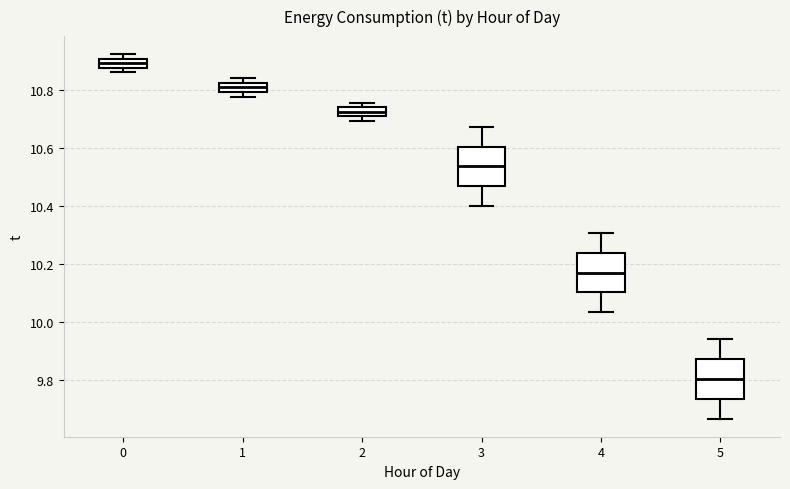

Reading left to right, transcribe this box plot: for each box, give where its median line is, the range the box spans, and where its two whiskers end, as read against the y-axis. The values are not printed on the chart, so give them approximately, as read against the axis.

0: median 10.90 (inside the box), box 10.88 to 10.90, whiskers 10.86 to 10.92
1: median 10.82 (inside the box), box 10.80 to 10.82, whiskers 10.78 to 10.84
2: median 10.72 (inside the box), box 10.72 to 10.74, whiskers 10.70 to 10.76
3: median 10.54, box 10.46 to 10.60, whiskers 10.40 to 10.68
4: median 10.18, box 10.10 to 10.24, whiskers 10.04 to 10.30
5: median 9.80, box 9.74 to 9.88, whiskers 9.66 to 9.94